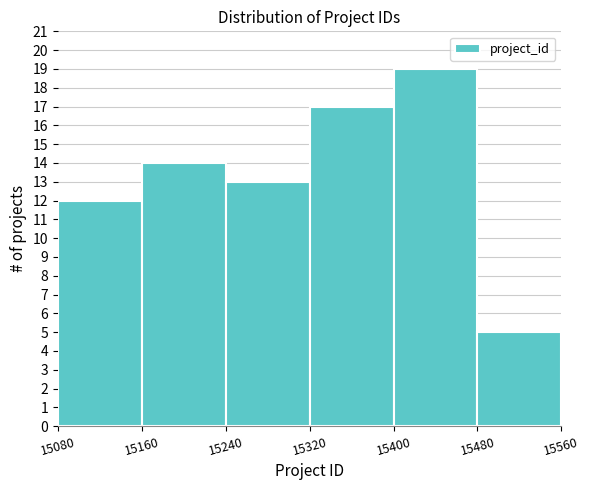

Reading left to right, transcribe this chart: for each bar, give the range it covers on the x-axis and its height. The values are not printed on the chart, so give them approximately, as read against the axis.

15080 to 15160: 12
15160 to 15240: 14
15240 to 15320: 13
15320 to 15400: 17
15400 to 15480: 19
15480 to 15560: 5